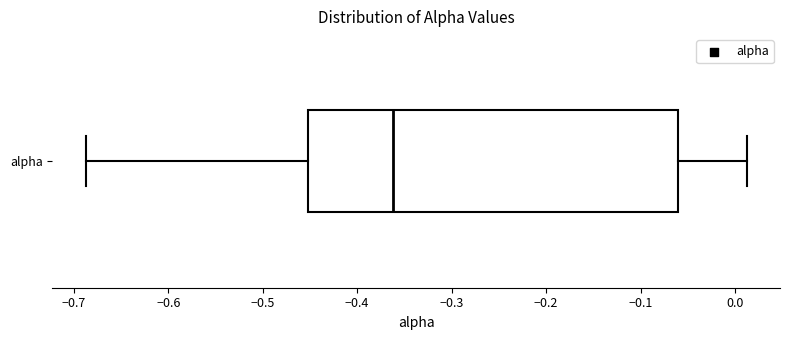

Transcribe this box plot: give where the median line is, the range the box spans, and where the two whiskers end, as read against the x-axis. The values are not printed on the chart, so give them approximately, as read against the axis.

median -0.36, box -0.45 to -0.06, whiskers -0.69 to 0.01